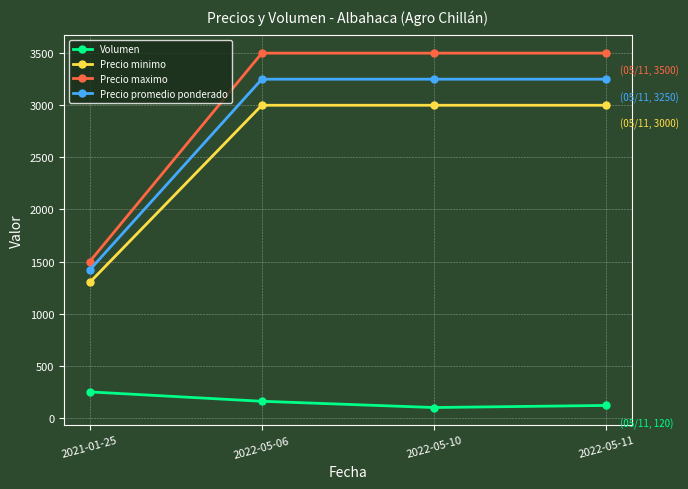

How many lines are shown in the chart?

4